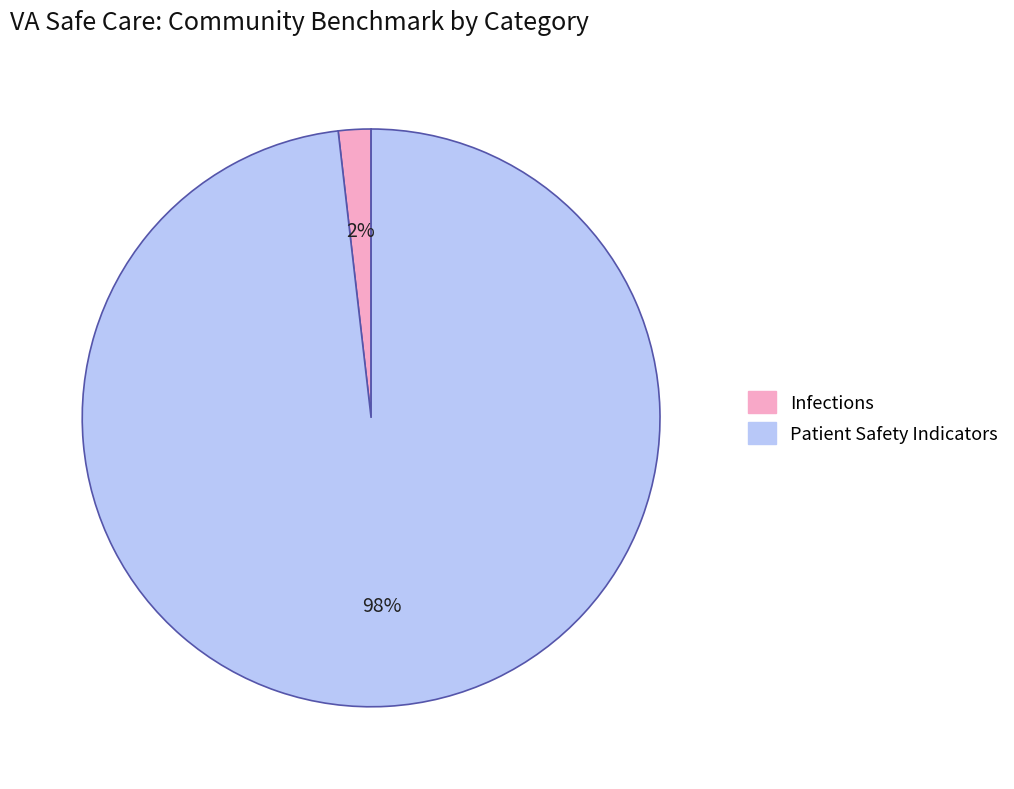

Is it true that Infections is 2% of the pie?

True